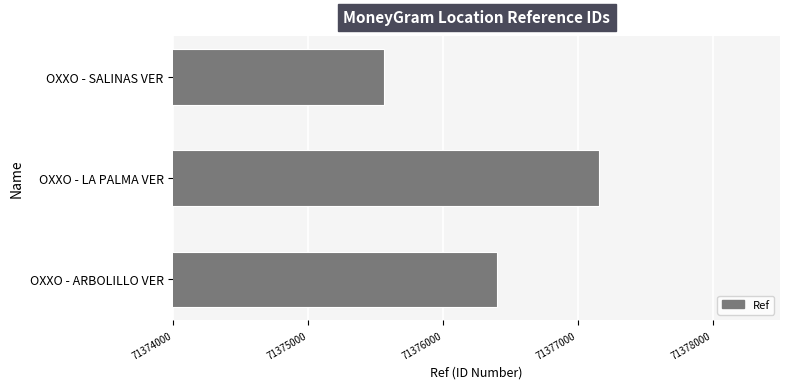

Reading top to bottom, list all the values displayed in this chart.

OXXO - SALINAS VER=71375560	OXXO - LA PALMA VER=71377157	OXXO - ARBOLILLO VER=71376404